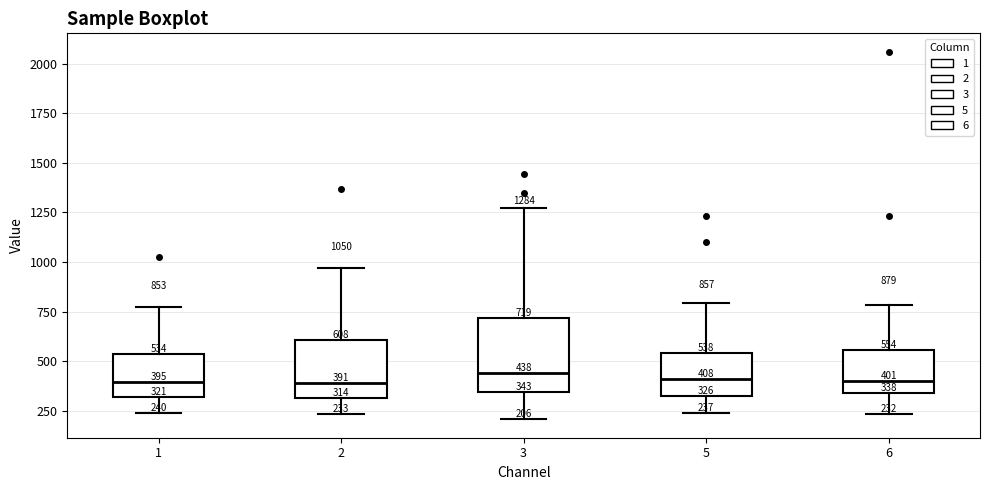

Which box is the tallest, from its lower edge to its upper edge?

3